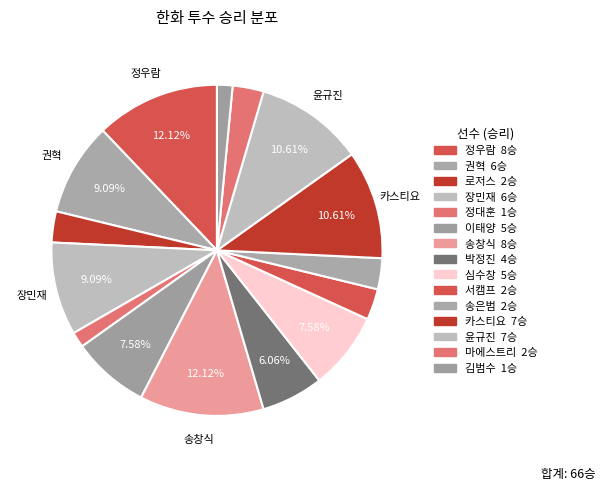

Which slice is the largest?

정우람